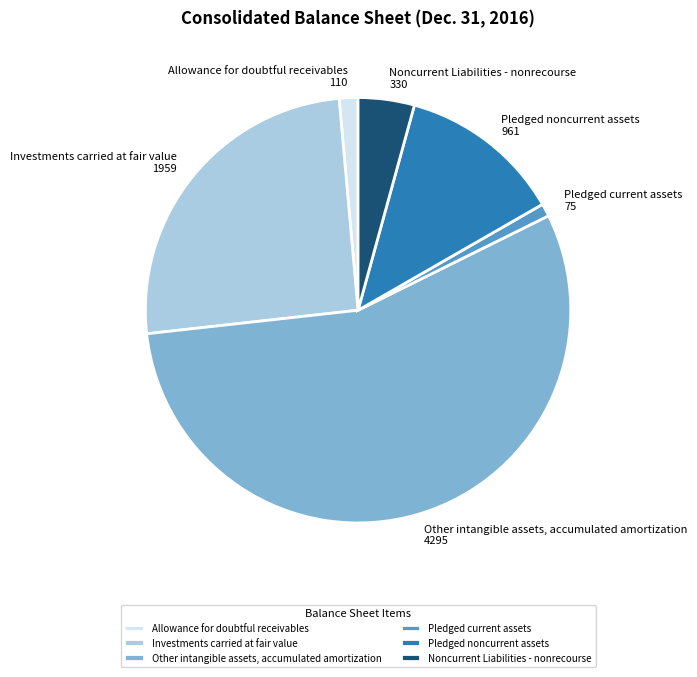

Does Allowance for doubtful receivables represent more than half of the total?

No